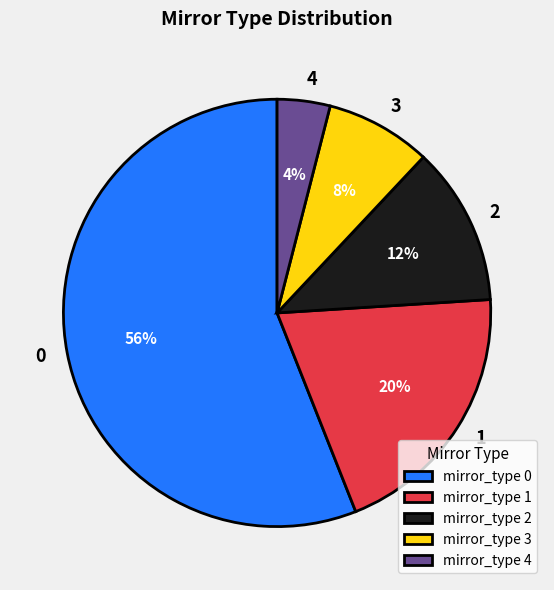

Do mirror_type 2 and mirror_type 4 together represent more than half of the pie?

No